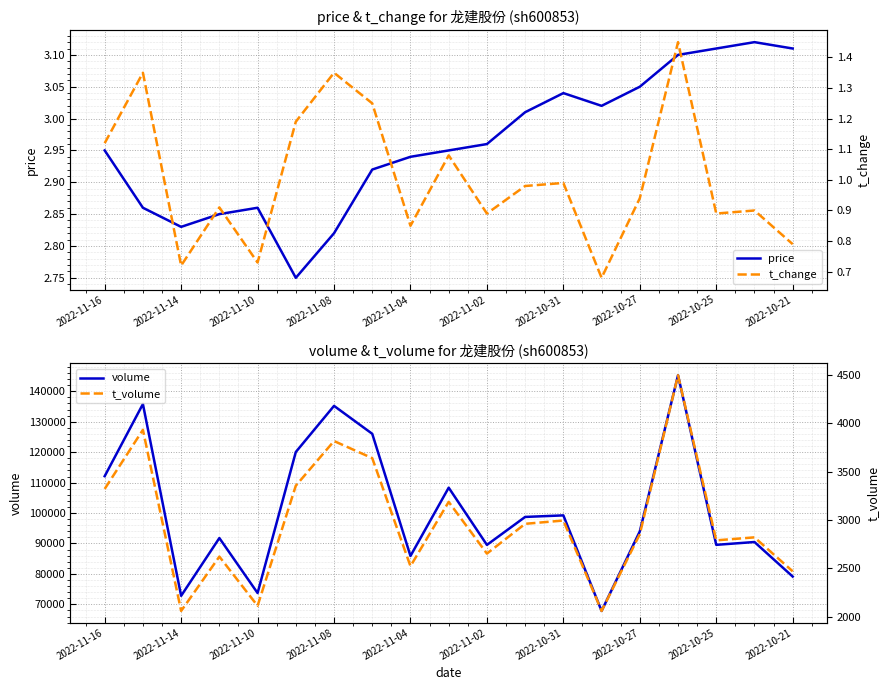

The price series shows 1.2 at 2022-11-08. True or false?

False